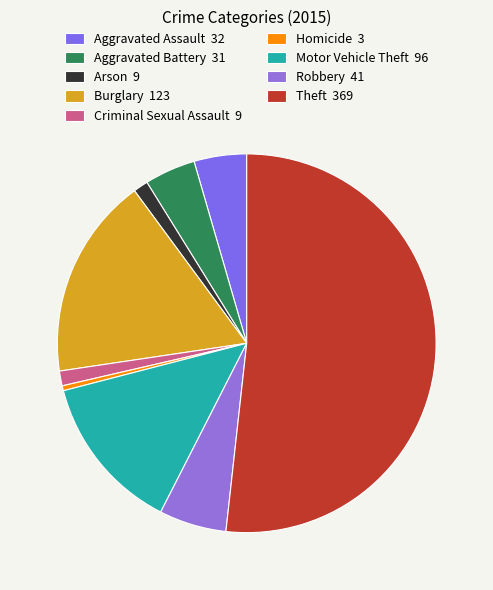

Count the number of slices in the pie.

9